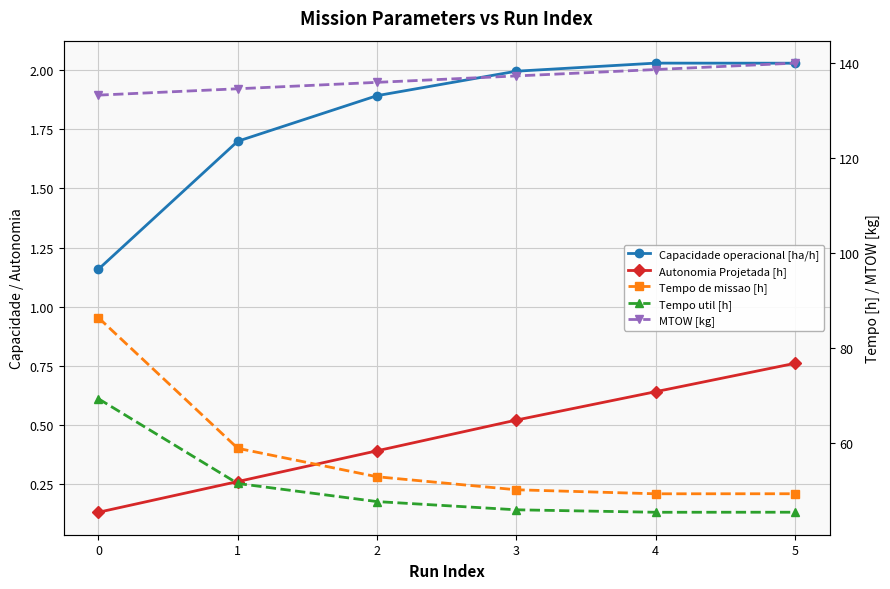

Reading left to right, extract all data points from this chart.

Capacidade operacional [ha/h]: 0=1.2	1=1.7	2=1.9	3=2.0	4=2.0	5=2.0
Autonomia Projetada [h]: 0=0.1	1=0.3	2=0.4	3=0.5	4=0.6	5=0.8
Tempo de missao [h]: 0=86.3	1=58.8	2=52.8	3=50.1	4=49.2	5=49.3
Tempo util [h]: 0=69.3	1=51.4	2=47.6	3=45.9	4=45.4	5=45.4
MTOW [kg]: 0=133.2	1=134.6	2=135.9	3=137.2	4=138.6	5=139.9